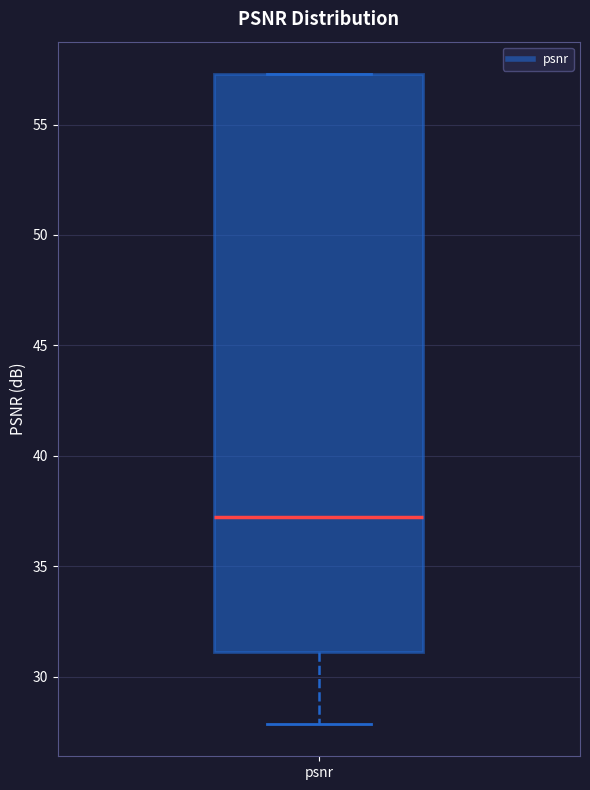

Read this box plot against the y-axis: the position of the median line, the range covered by the box, and the ends of both whiskers. The values are not printed on the chart, so give them approximately, as read against the axis.

median 37.0, box 31.0 to 57.5, whiskers 28.0 to 57.5